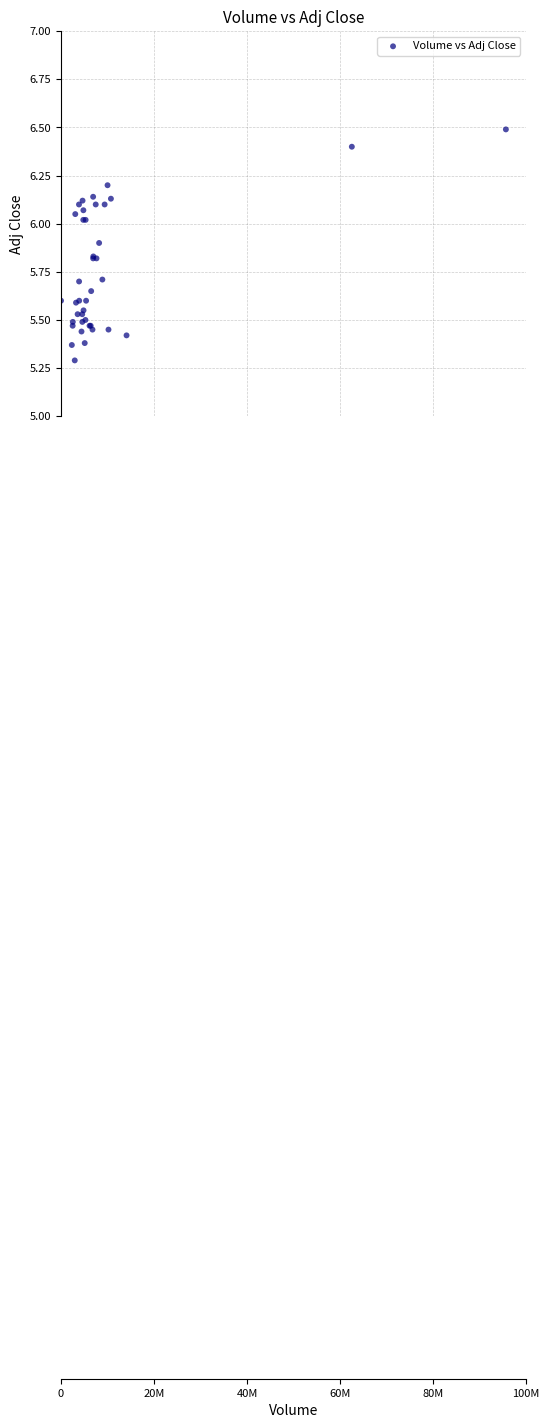

What Y value in the scatter plot is closest to 5?

5.3